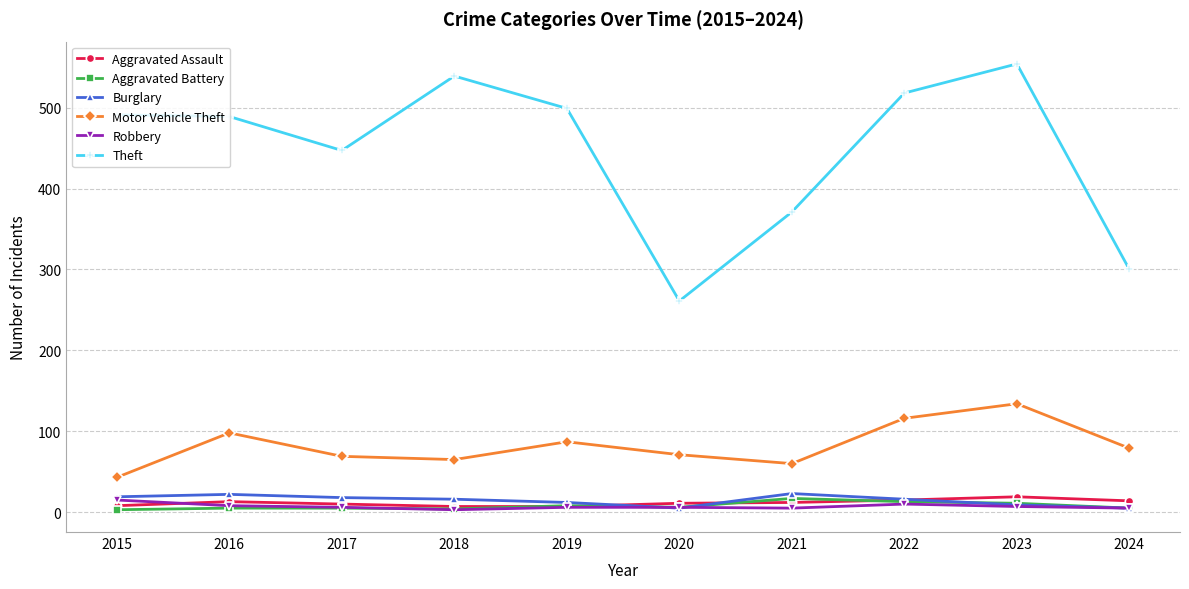

Which label corresponds to the largest value in the chart?

2023